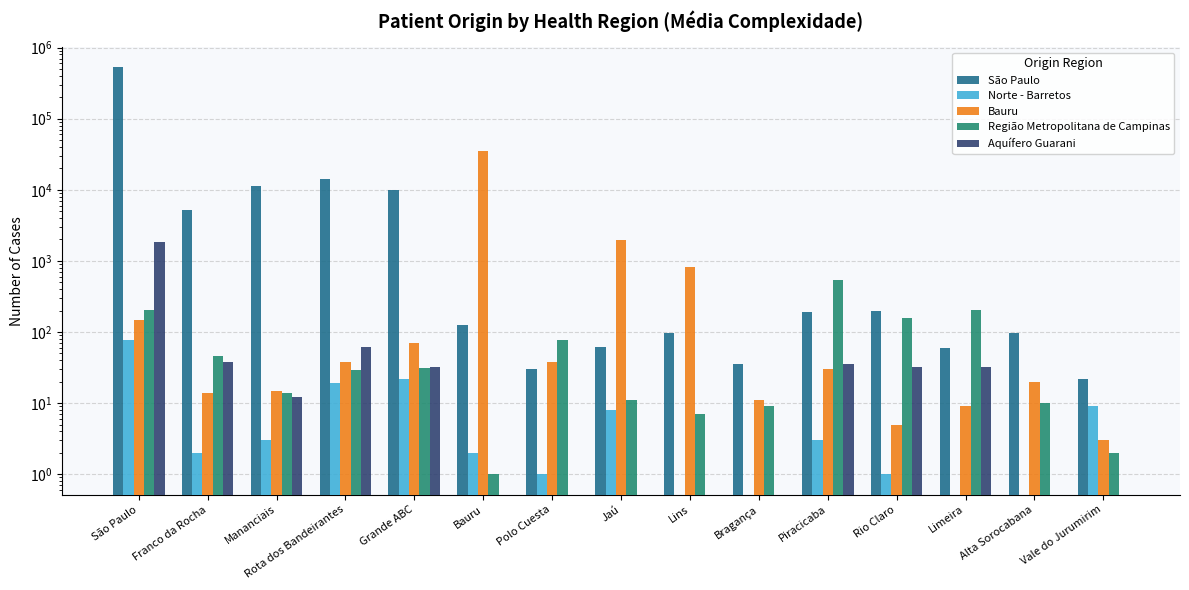

The value of São Paulo at Franco da Rocha is 3356. True or false?

False